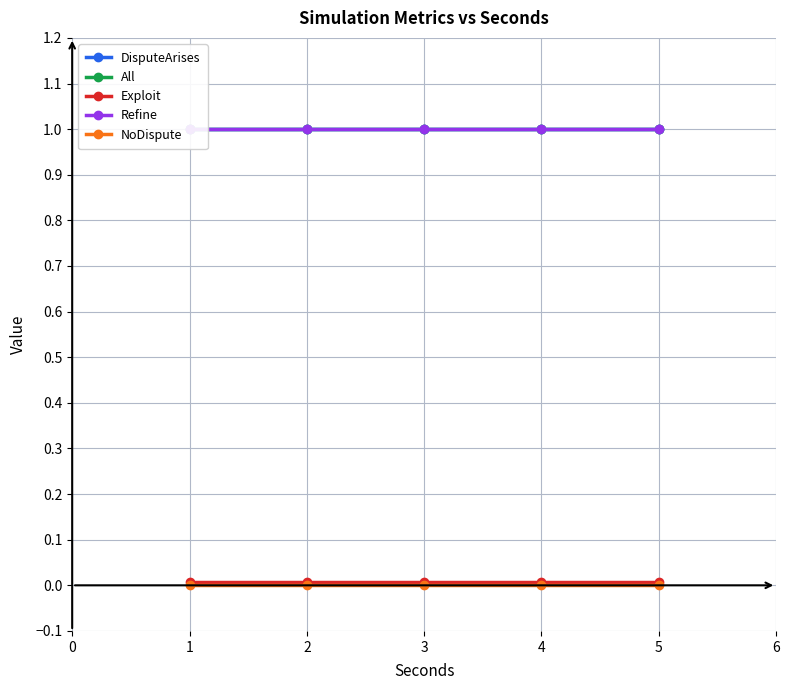

Which series has the largest range (max minus min)?

DisputeArises